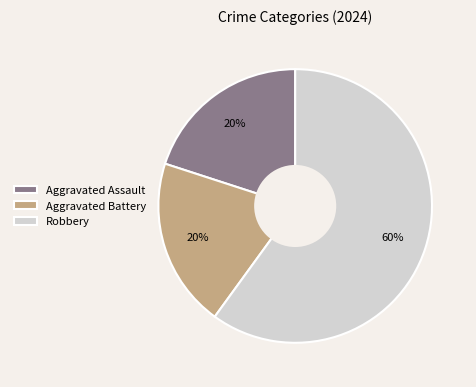

The Robbery slice represents 60% of the pie. True or false?

True